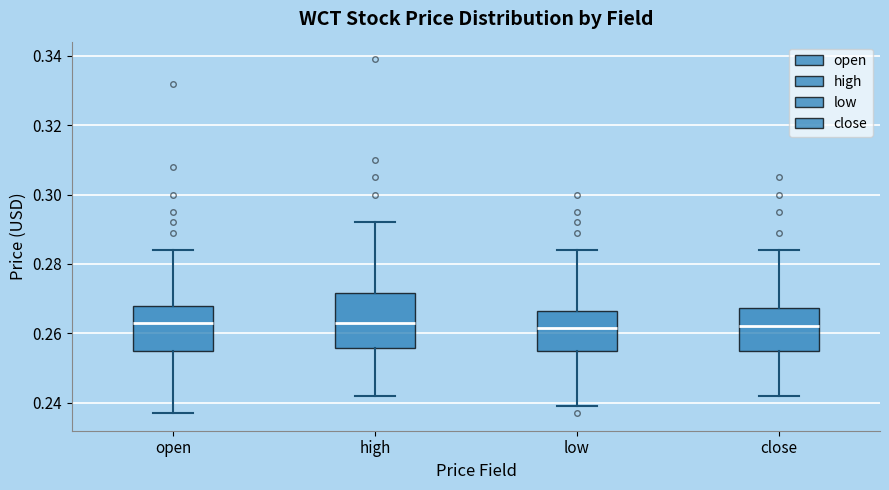

Reading left to right, transcribe this box plot: for each box, give where its median line is, the range the box spans, and where its two whiskers end, as read against the y-axis. The values are not printed on the chart, so give them approximately, as read against the axis.

open: median 0.264, box 0.254 to 0.268, whiskers 0.238 to 0.284
high: median 0.264, box 0.256 to 0.272, whiskers 0.242 to 0.292
low: median 0.262, box 0.254 to 0.266, whiskers 0.240 to 0.284
close: median 0.262, box 0.256 to 0.268, whiskers 0.242 to 0.284